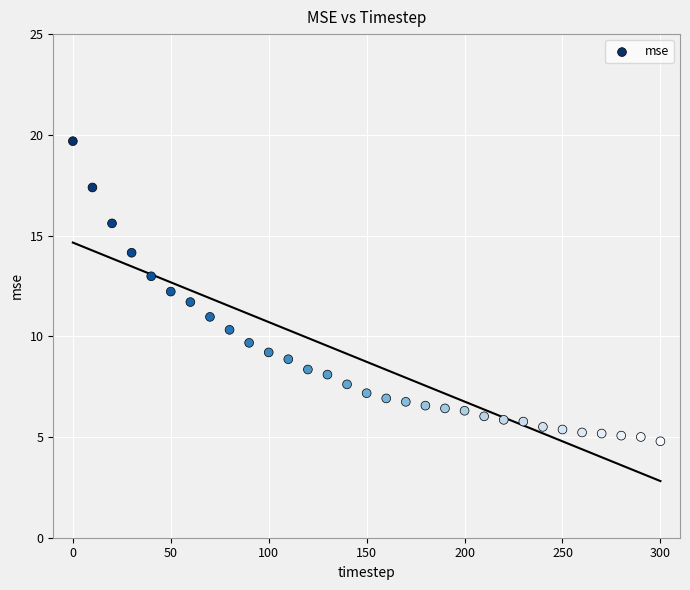

What is the range of Y values (max minus min)?

14.9